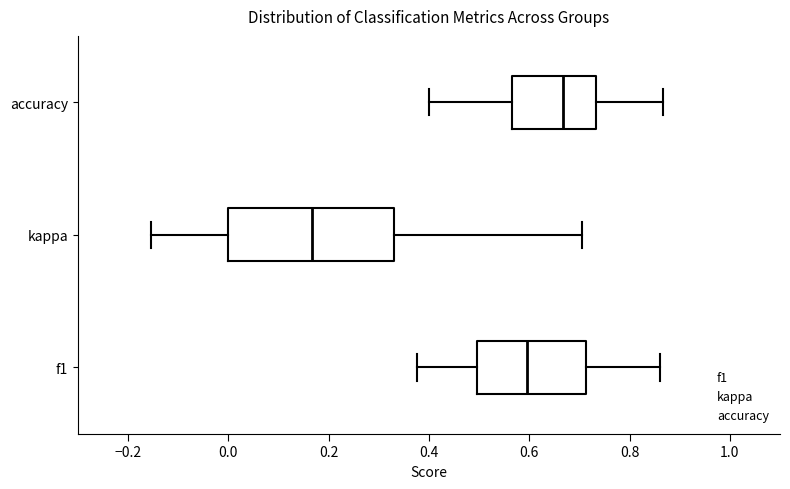

Reading bottom to top, transcribe this box plot: for each box, give where its median line is, the range the box spans, and where its two whiskers end, as read against the x-axis. The values are not printed on the chart, so give them approximately, as read against the axis.

f1: median 0.60, box 0.50 to 0.72, whiskers 0.38 to 0.86
kappa: median 0.16, box 0.00 to 0.34, whiskers -0.16 to 0.70
accuracy: median 0.66, box 0.56 to 0.74, whiskers 0.40 to 0.86